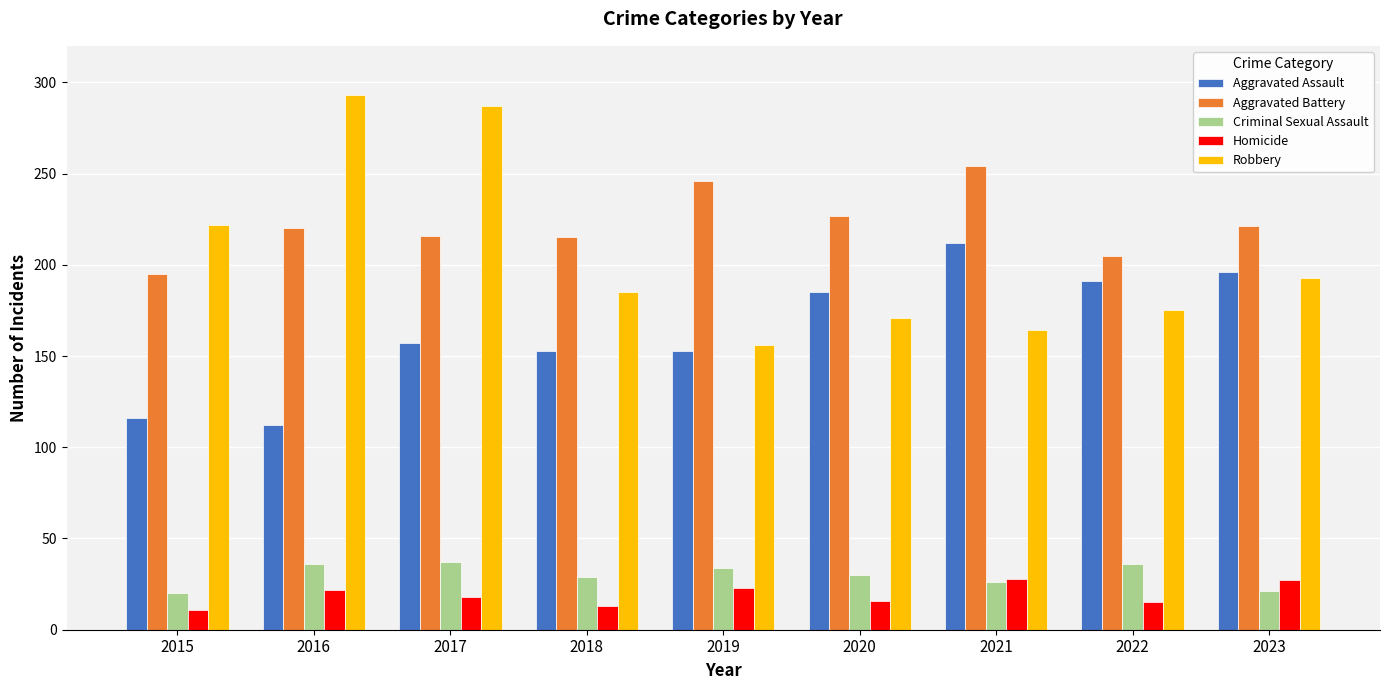

How many bars are there in total?

45